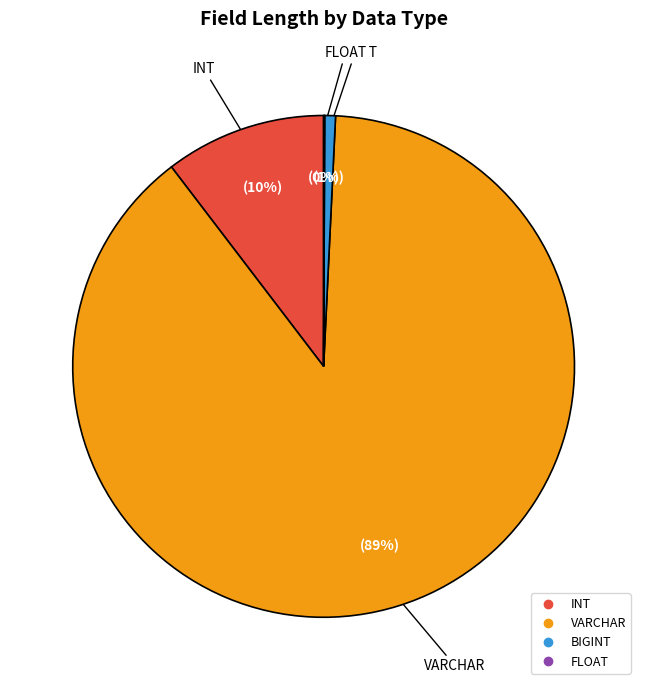

The VARCHAR slice represents 99% of the pie. True or false?

False